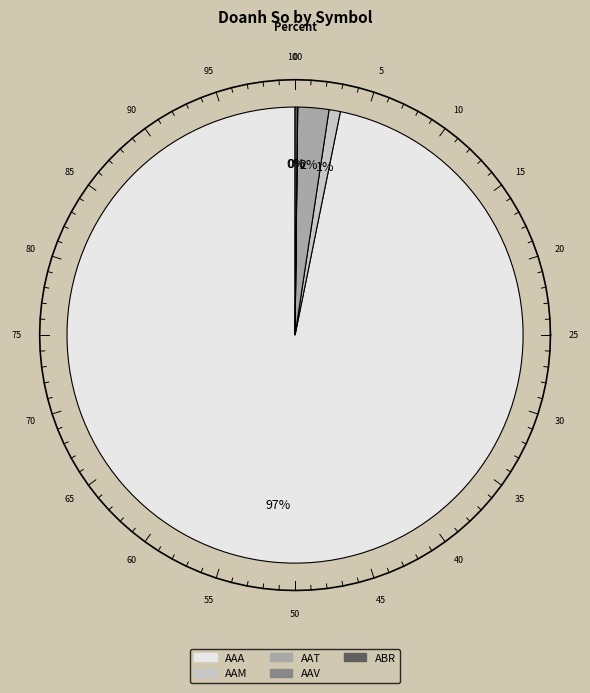

Which category accounts for the majority?

AAA